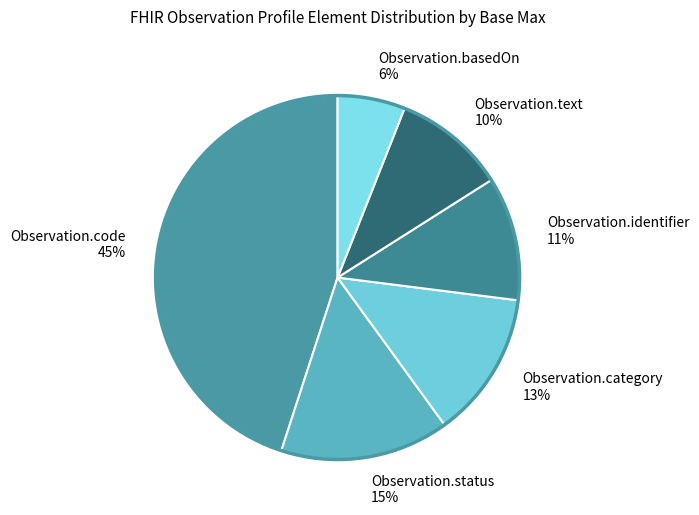

Count the number of slices in the pie.

6